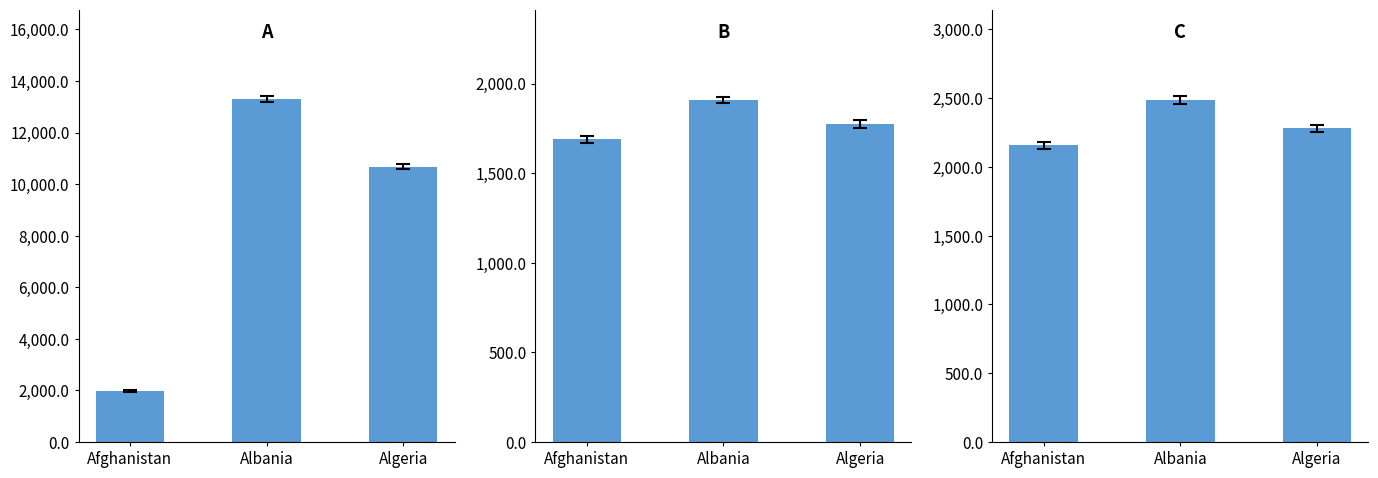

What is the difference between the Min dietary energy req (kcal/cap/day) values at Algeria and Afghanistan?

86.0